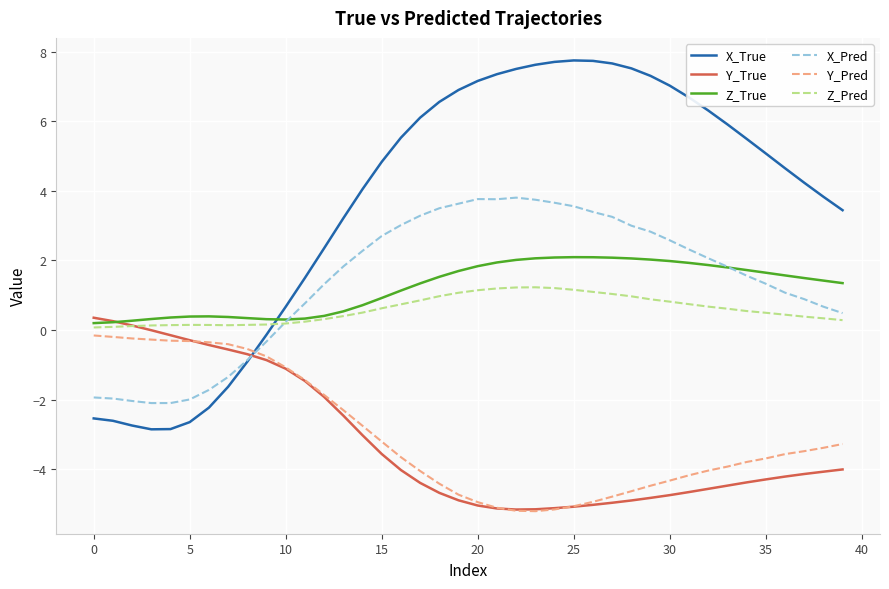

Which series ends up on top after the final intersection of Z_True and Y_True?

Z_True